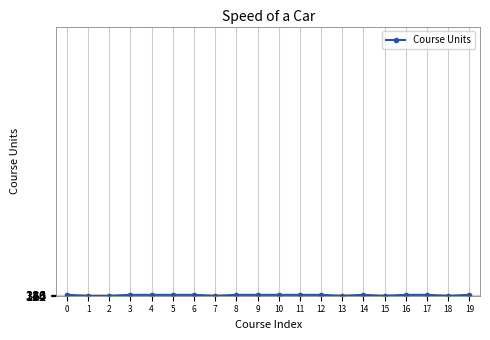

List the labels in order of value, largest first.

0, 3, 4, 5, 6, 8, 9, 10, 11, 12, 14, 16, 17, 19, 1, 2, 7, 13, 15, 18